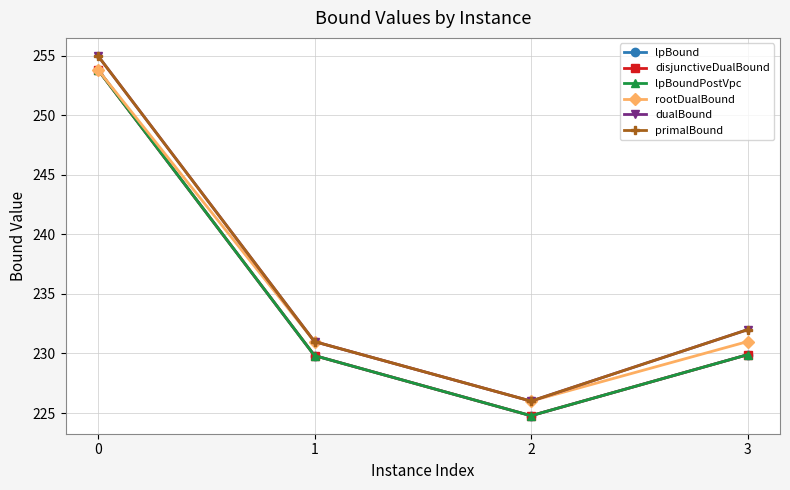

What is the average value of the disjunctiveDualBound series?

234.6